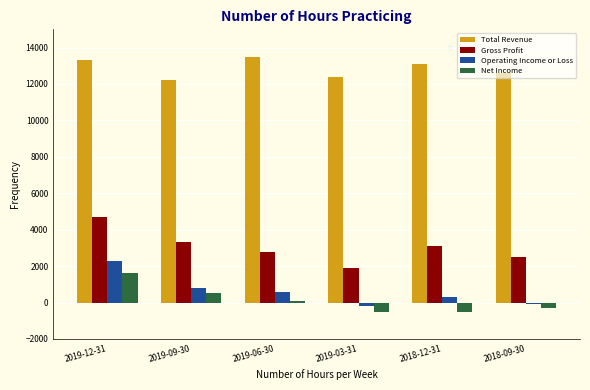

At which category is the sum across all series the highest?

2019-12-31